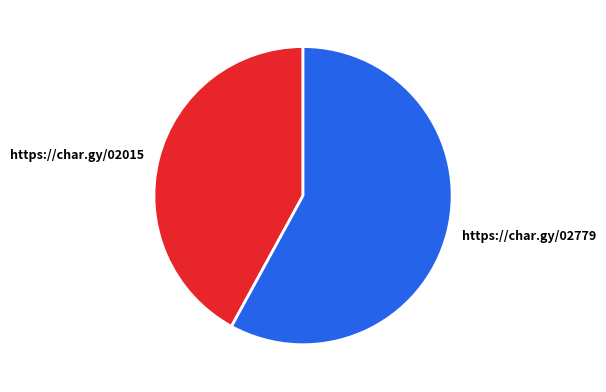

Which category accounts for the majority?

https://char.gy/02779